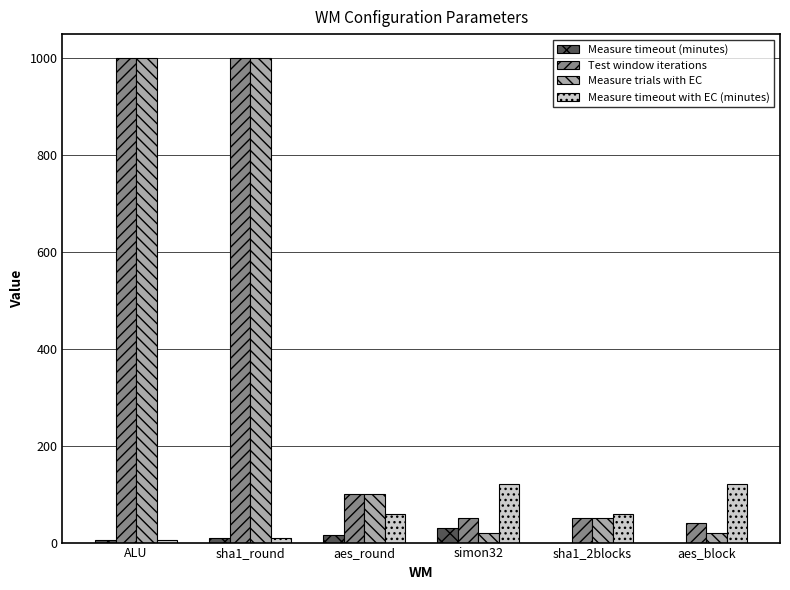

Where is Test window iterations nearest to the value 520?

aes_round